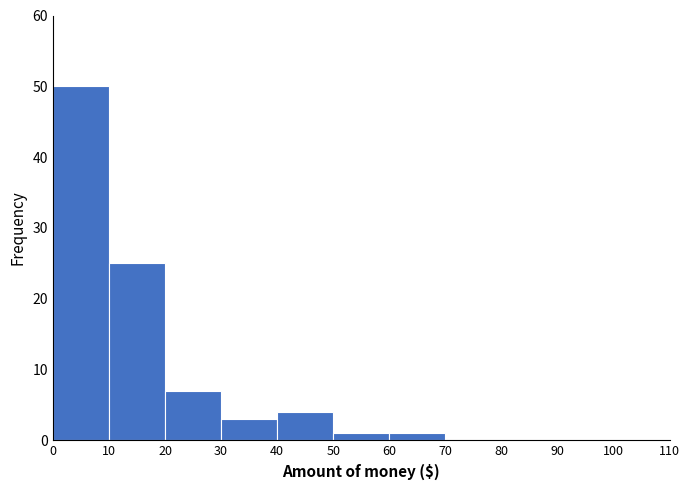

Reading left to right, transcribe this chart: for each bar, give the range it covers on the x-axis and its height. The values are not printed on the chart, so give them approximately, as read against the axis.

0 to 10: 50
10 to 20: 25
20 to 30: 7
30 to 40: 3
40 to 50: 4
50 to 60: 1
60 to 70: 1
70 to 80: 0
80 to 90: 0
90 to 100: 0
100 to 110: 0